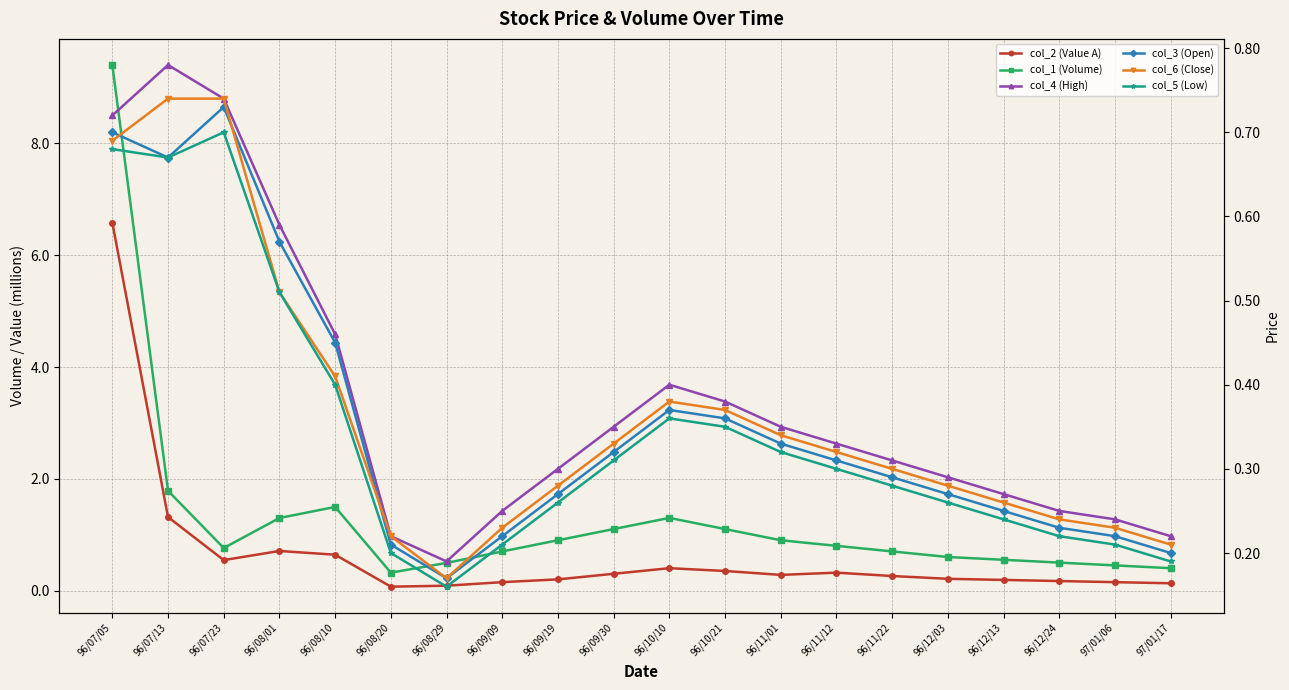

What is the value of the col_1 (Volume) point at the 11th from the left?

1.3